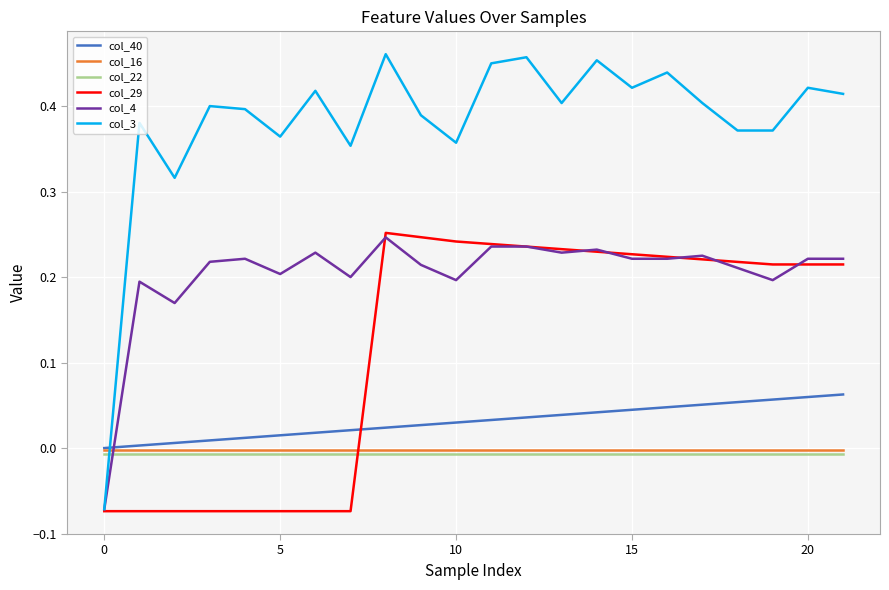

How many times do col_22 and col_4 cross each other?

1